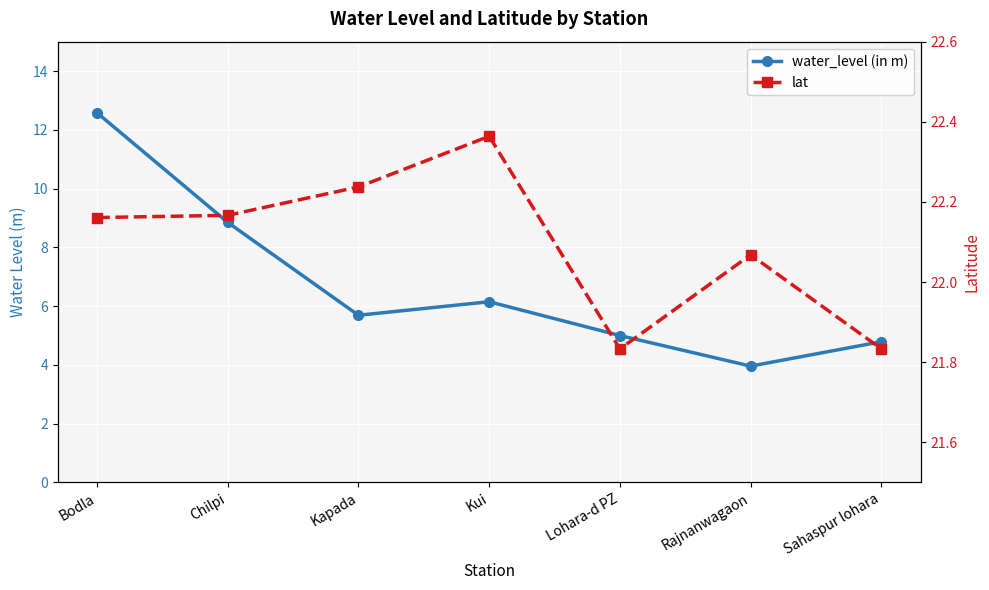

Where is the first local minimum for water_level (in m)?

Kapada